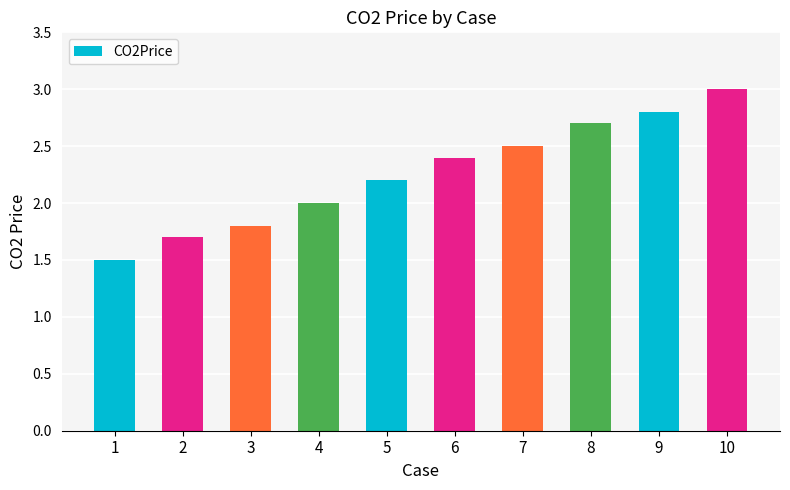

Reading left to right, what are all the values shown in this chart?

1=1.5	2=1.7	3=1.8	4=2.0	5=2.2	6=2.4	7=2.5	8=2.7	9=2.8	10=3.0